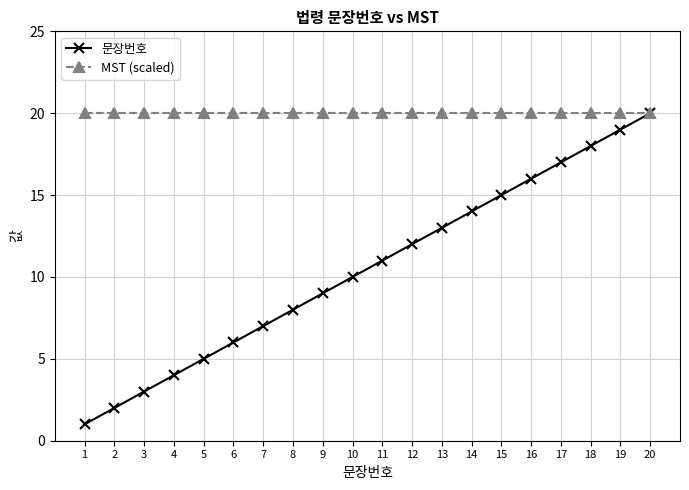

How many data points does each series have?

20